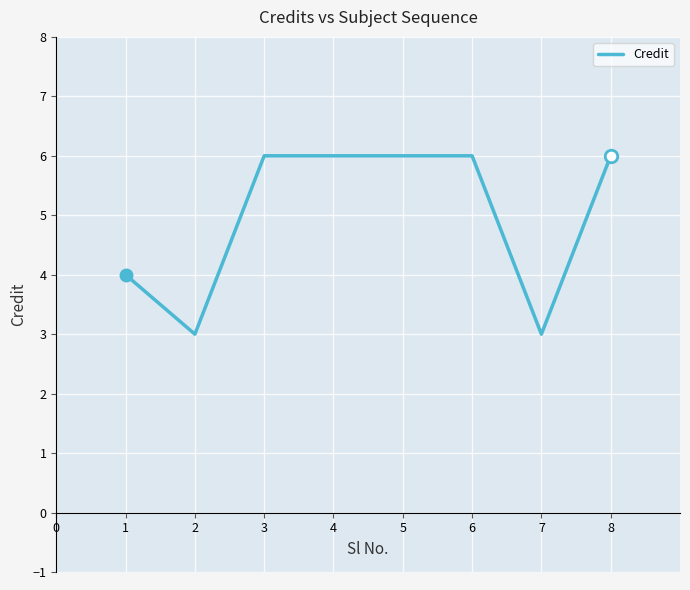

True or false: the data has more than 2 interior local peaks.

False